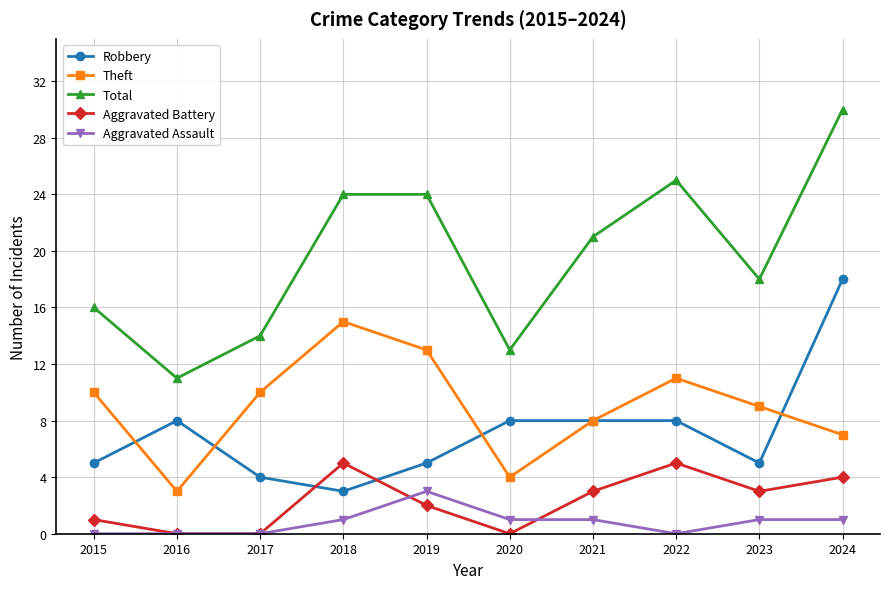

List the series in order of their peak value, lowest first.

Aggravated Assault, Aggravated Battery, Theft, Robbery, Total